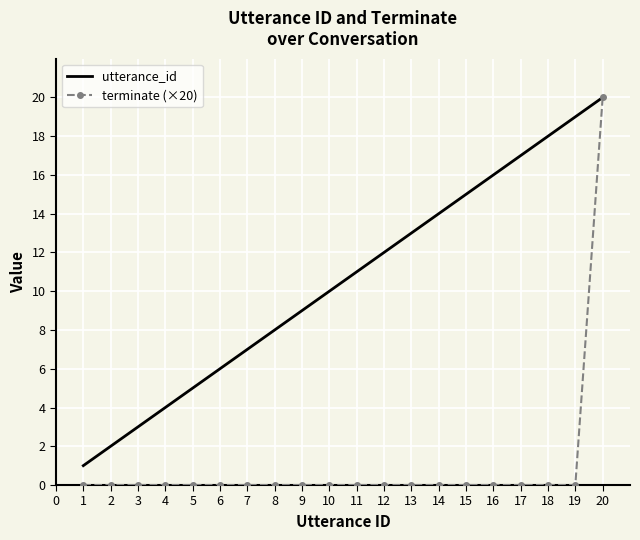

True or false: utterance_id has a value of 30 at 17.

False